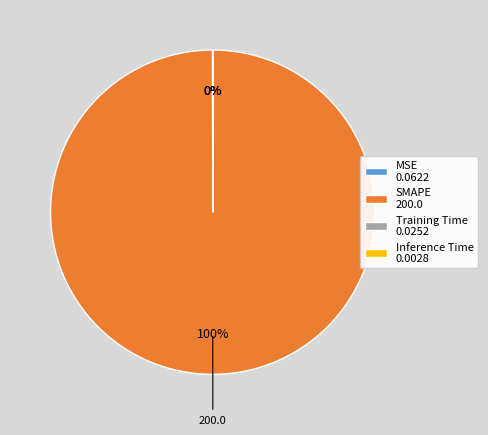

To the nearest percent, what is the difference between the largest and smallest slice percentages?

100%